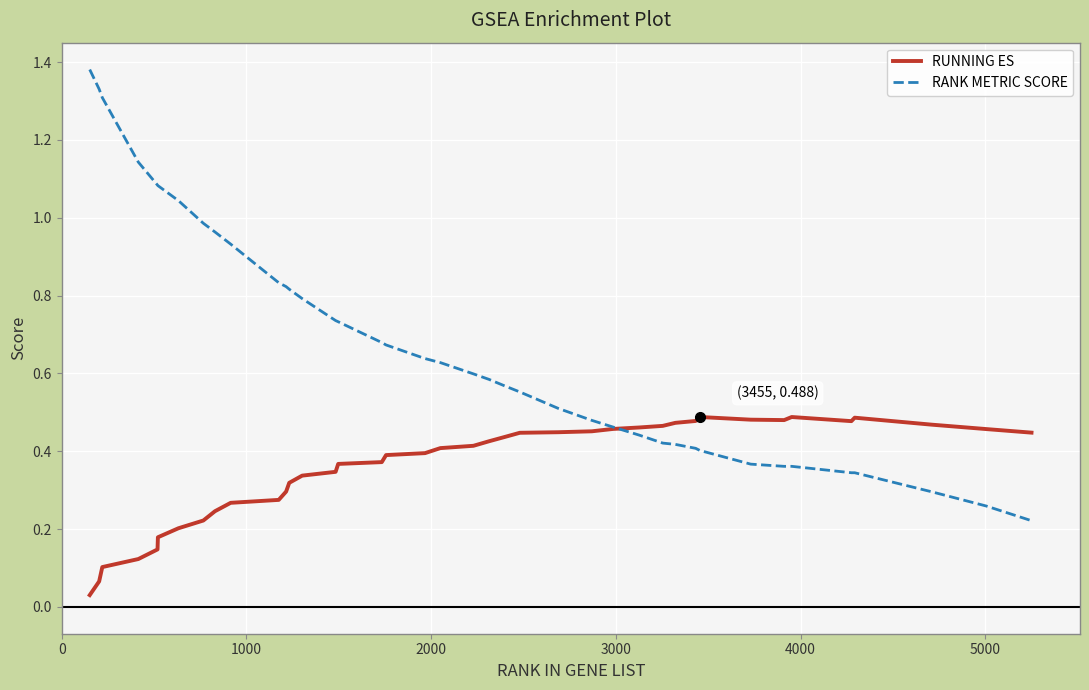

List the series in order of their overall mean, highest first.

RANK METRIC SCORE, RUNNING ES